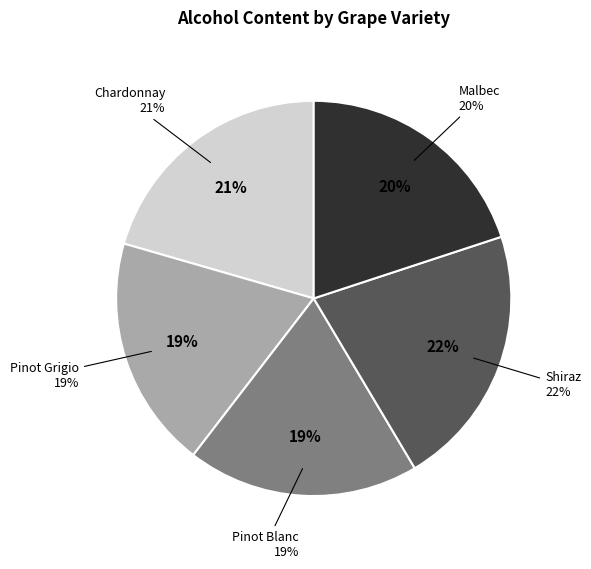

Which slice is the smallest?

Pinot Blanc